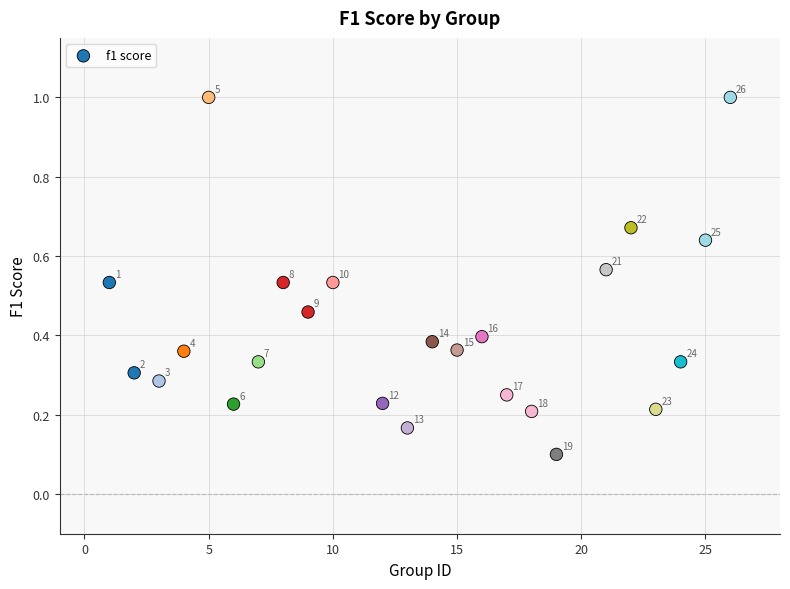

What is the range of Y values (max minus min)?

0.9